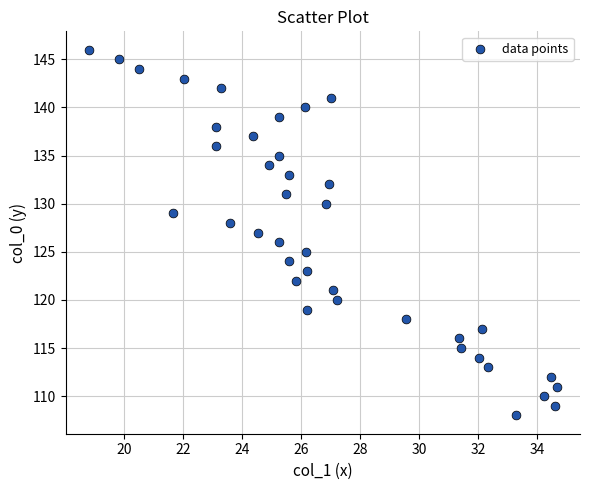

What is the range of Y values (max minus min)?

38